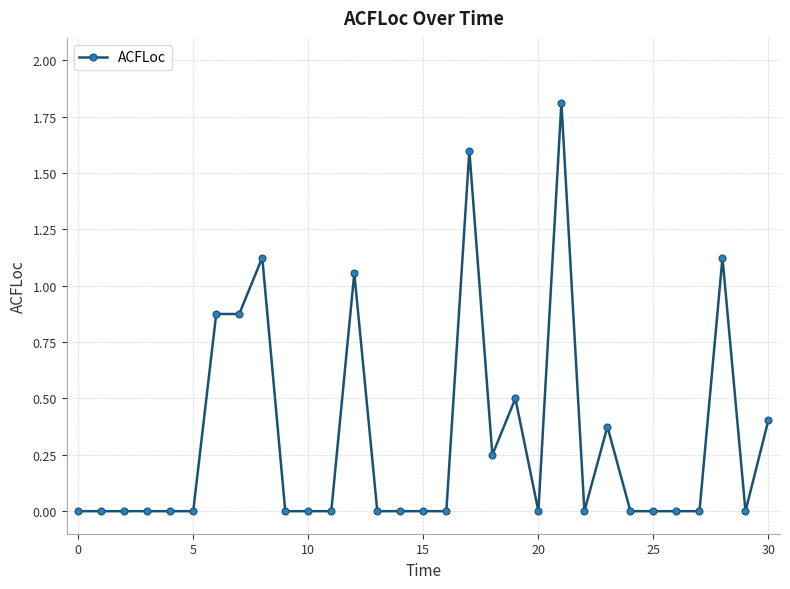

True or false: there are more than 1 points higher than both neighbors.

True